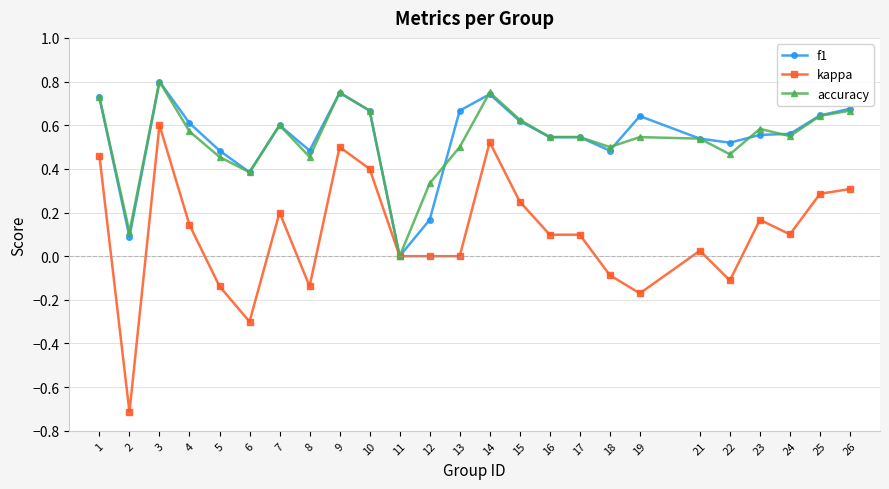

At which label does f1 reach its minimum?

11